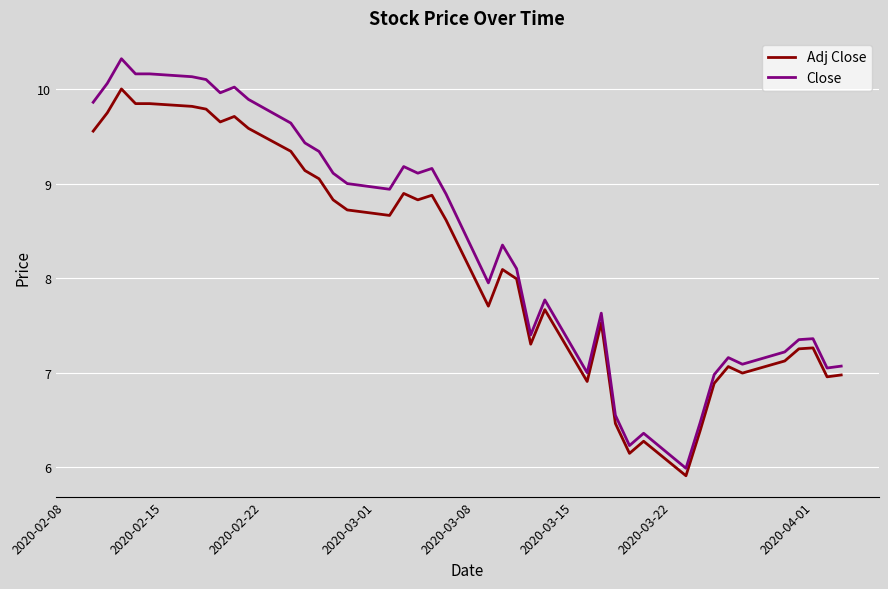

Which series has the largest range (max minus min)?

Close